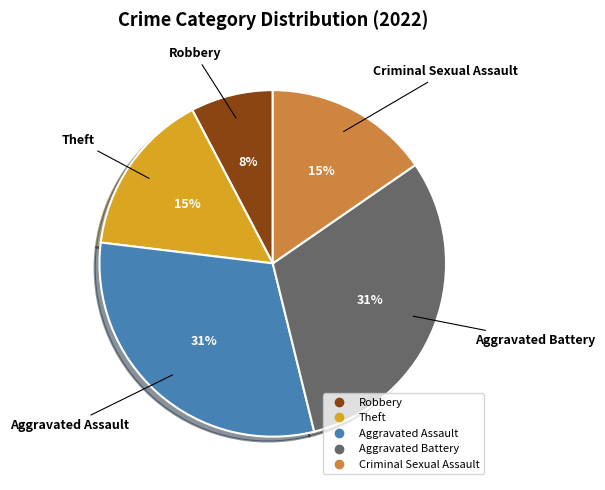

How many segments does this pie chart have?

5